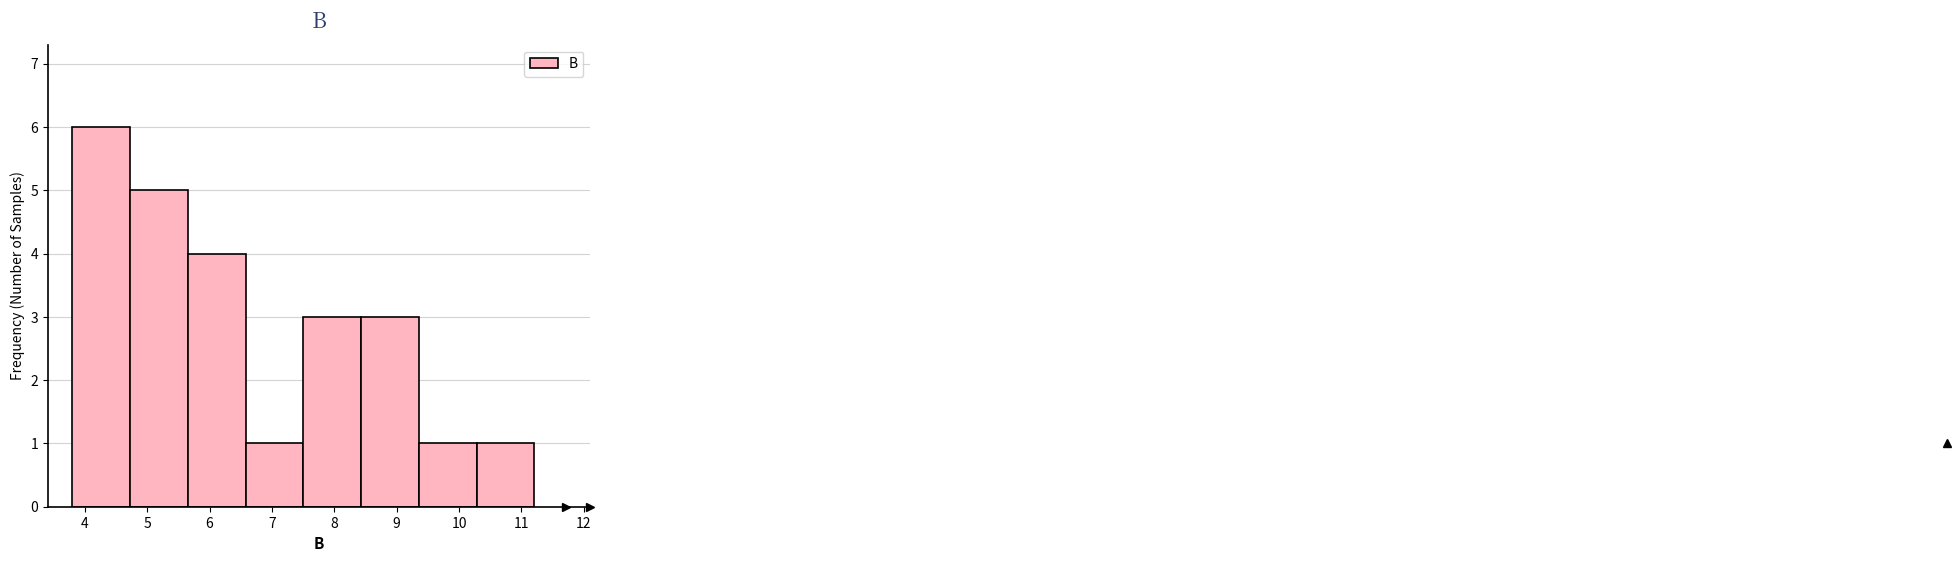

Reading left to right, list every bar in this chart as the range it spans on the x-axis followed by its height. Neither the bar edges nor the heights are printed on the chart, so give them approximately, as read against the axes.

3.8 to 4.7: 6
4.7 to 5.7: 5
5.7 to 6.6: 4
6.6 to 7.5: 1
7.5 to 8.4: 3
8.4 to 9.4: 3
9.4 to 10.3: 1
10.3 to 11.2: 1